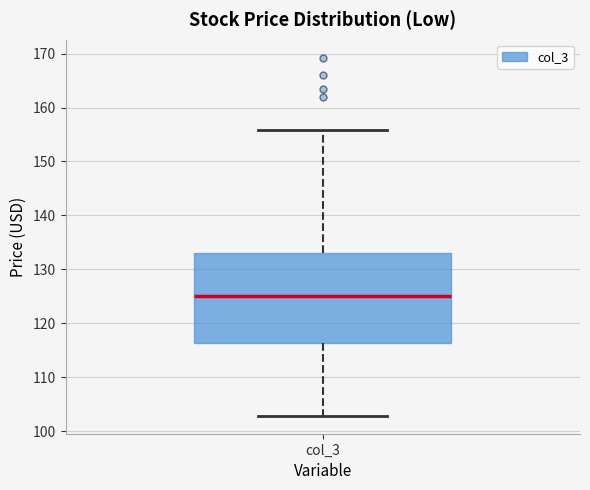

Where does the lower whisker of the box for col_3 end on the y-axis? The values are not printed on the chart, so give them approximately, as read against the axis.

103